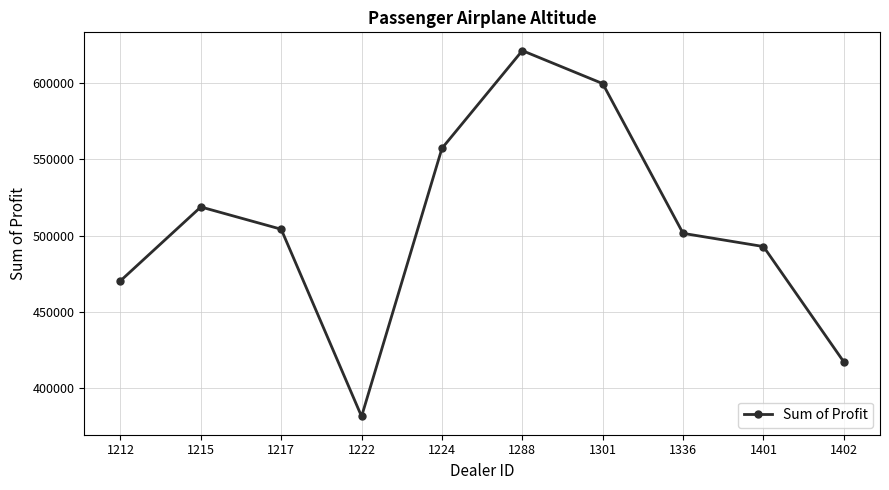

What is the value of the 6th point from the left?

621153.0